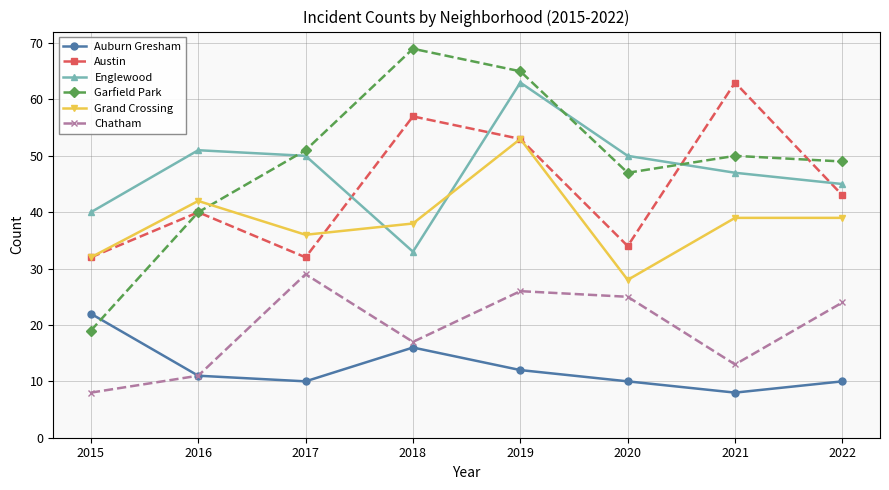

True or false: Austin and Chatham cross at least once.

False